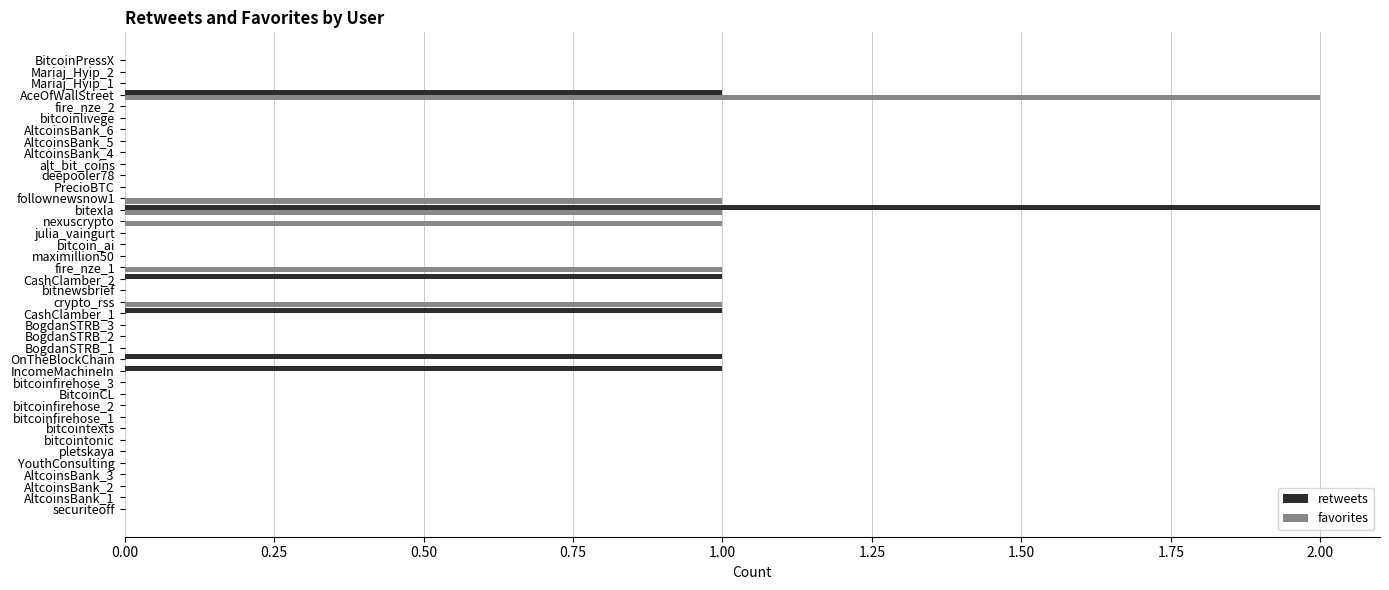

What are all the series names shown in the legend?

retweets, favorites